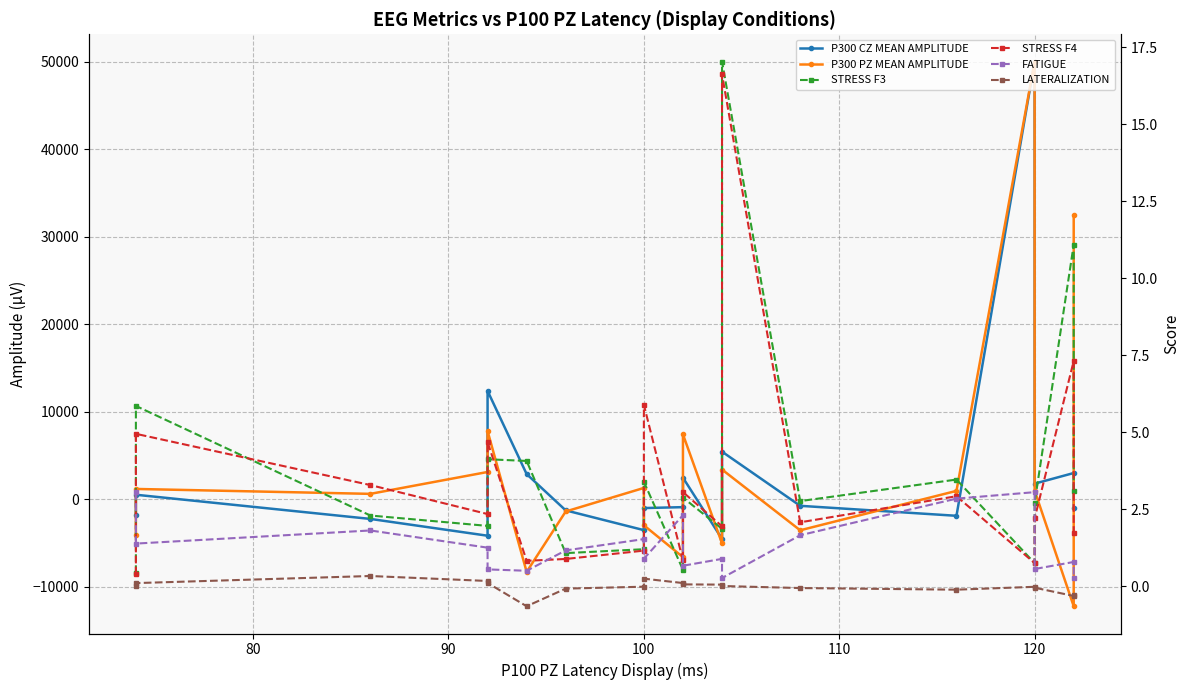

Does the chart have visible grid lines?

Yes